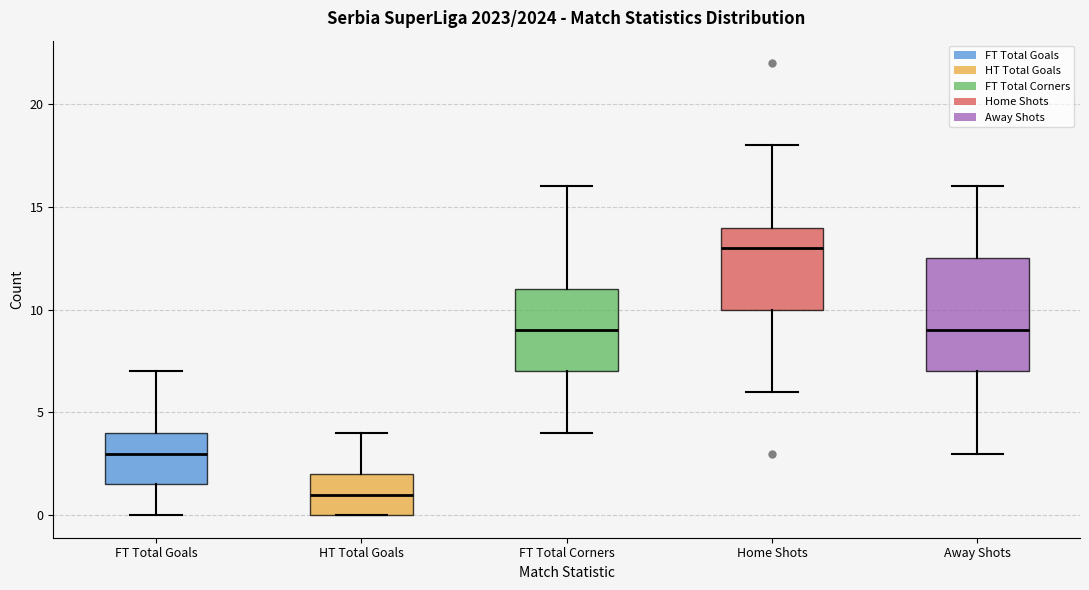

Reading left to right, read every box against the y-axis: the position of its median line, the range the box covers, and the ends of its whiskers. The values are not printed on the chart, so give them approximately, as read against the axis.

FT Total Goals: median 3.0, box 1.5 to 4.0, whiskers 0.0 to 7.0
HT Total Goals: median 1.0, box 0.0 to 2.0, whiskers 0.0 to 4.0
FT Total Corners: median 9.0, box 7.0 to 11.0, whiskers 4.0 to 16.0
Home Shots: median 13.0, box 10.0 to 14.0, whiskers 6.0 to 18.0
Away Shots: median 9.0, box 7.0 to 12.5, whiskers 3.0 to 16.0